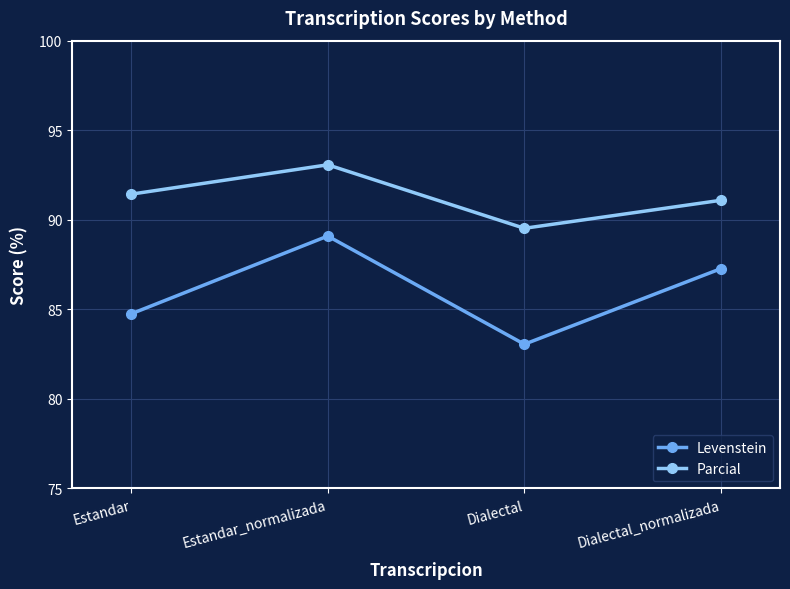

True or false: Parcial and Levenstein intersect in this chart.

False